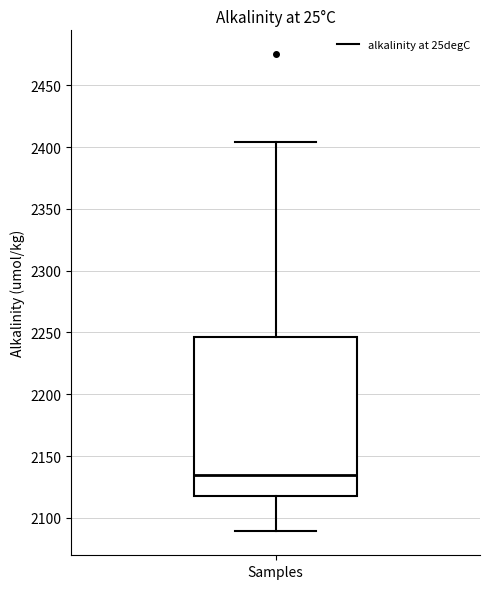

Where does the upper whisker of the box for Samples end on the y-axis? The values are not printed on the chart, so give them approximately, as read against the axis.

2405